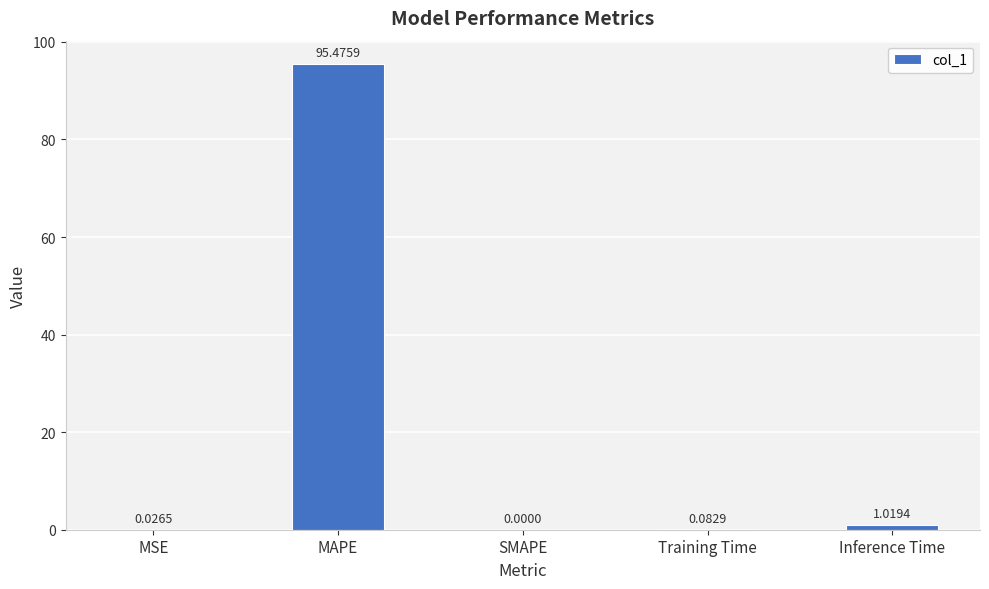

Where is the data nearest to the value 47?

Inference Time